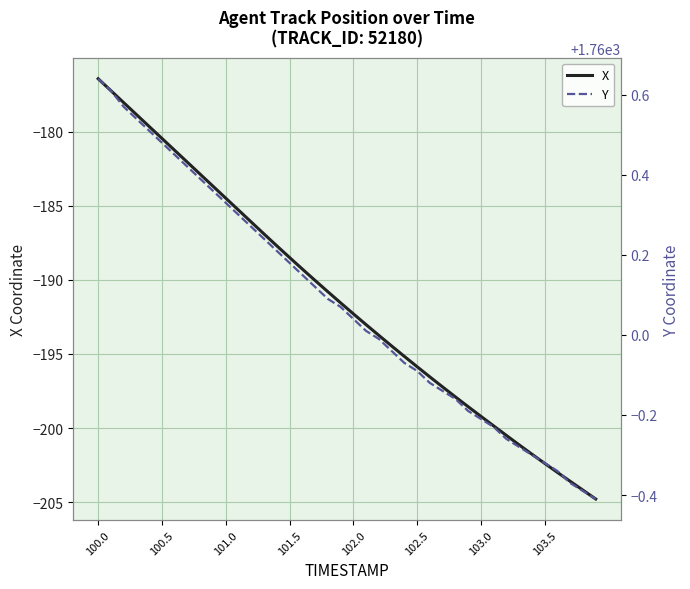

True or false: X and Y intersect in this chart.

False